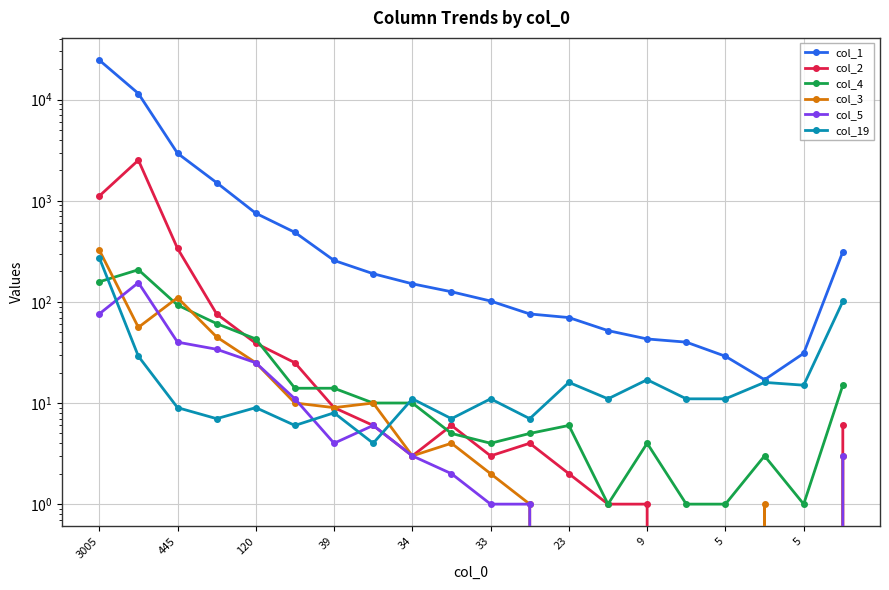

In col_2, how many points are higher than both neighbors (excluding endpoints)?

3